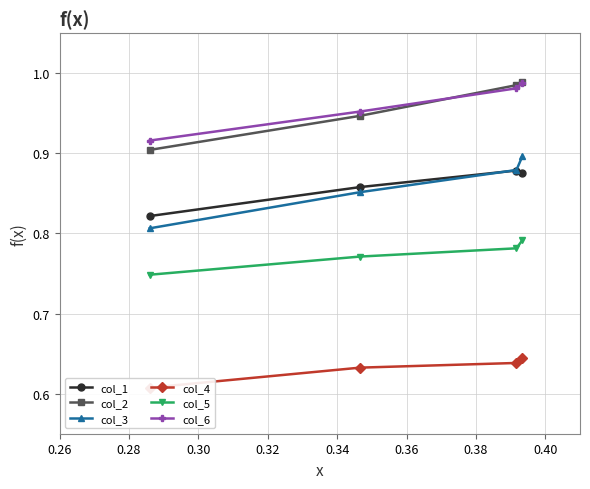

Rank the series by their maximum value, from lowest to highest.

col_4, col_5, col_1, col_3, col_6, col_2